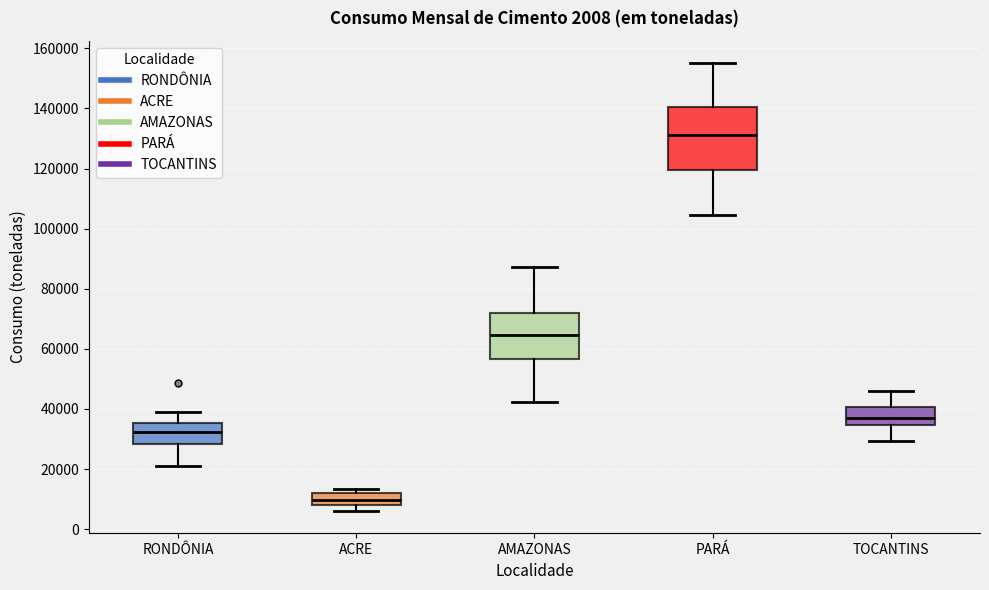

Where is the upper edge of the box for AMAZONAS on the y-axis? The values are not printed on the chart, so give them approximately, as read against the axis.

72000